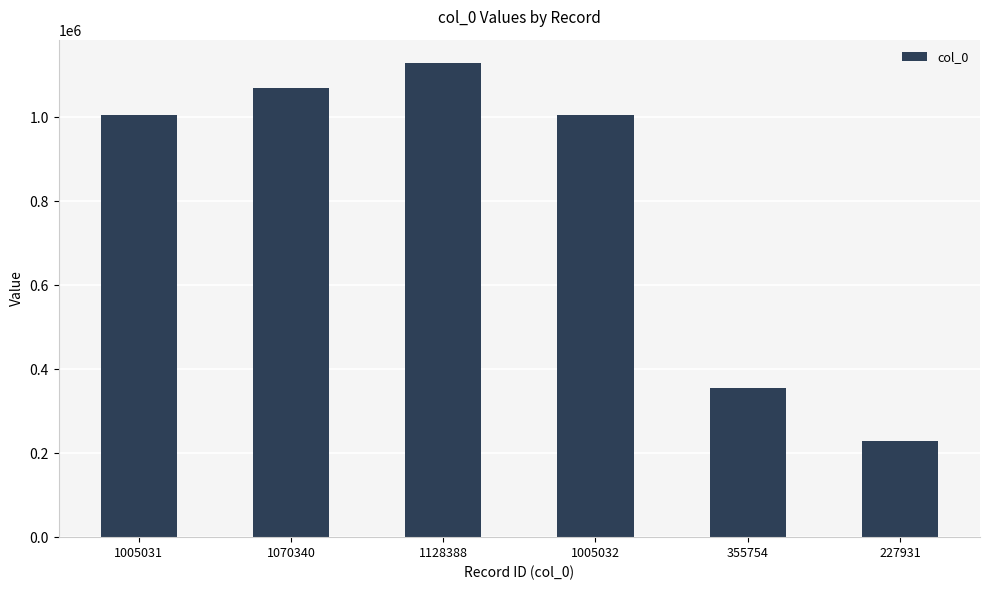

The chart shows a value of 1005032 at 1005032. True or false?

True